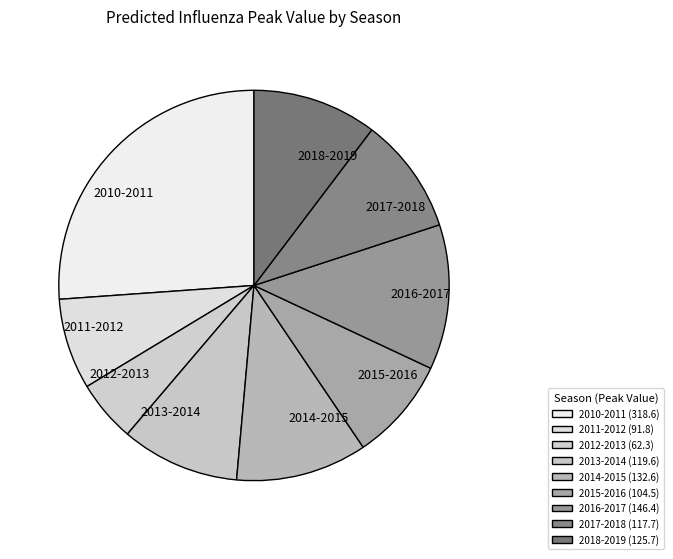

What is the ratio of the value at 2010-2011 to the value at 2017-2018?

2.7